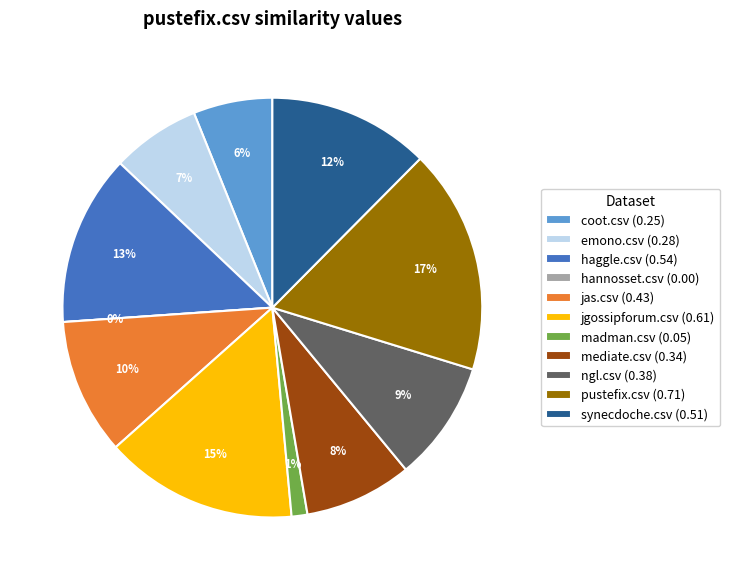

What is the change in value from coot.csv to hannosset.csv?

-0.2